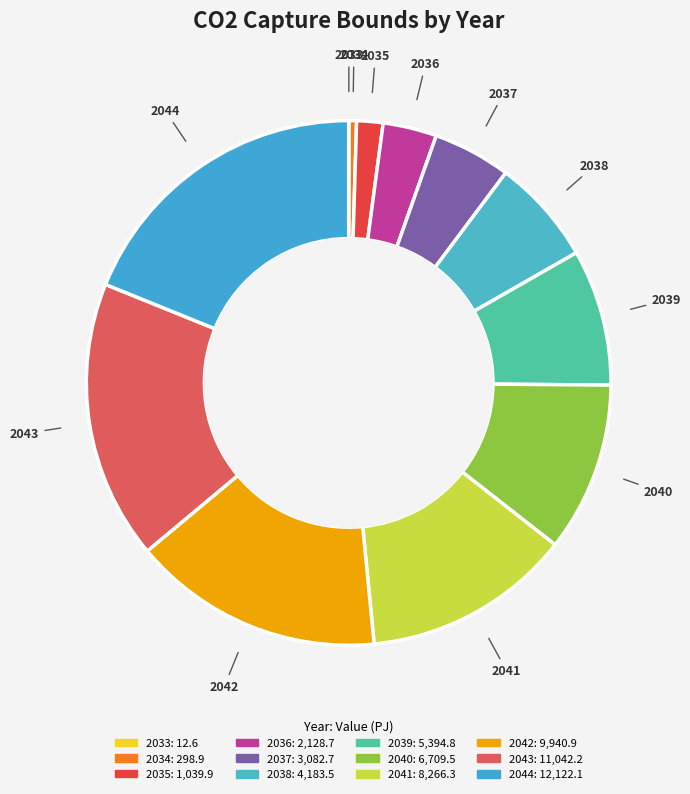

Which slice is the largest?

2044